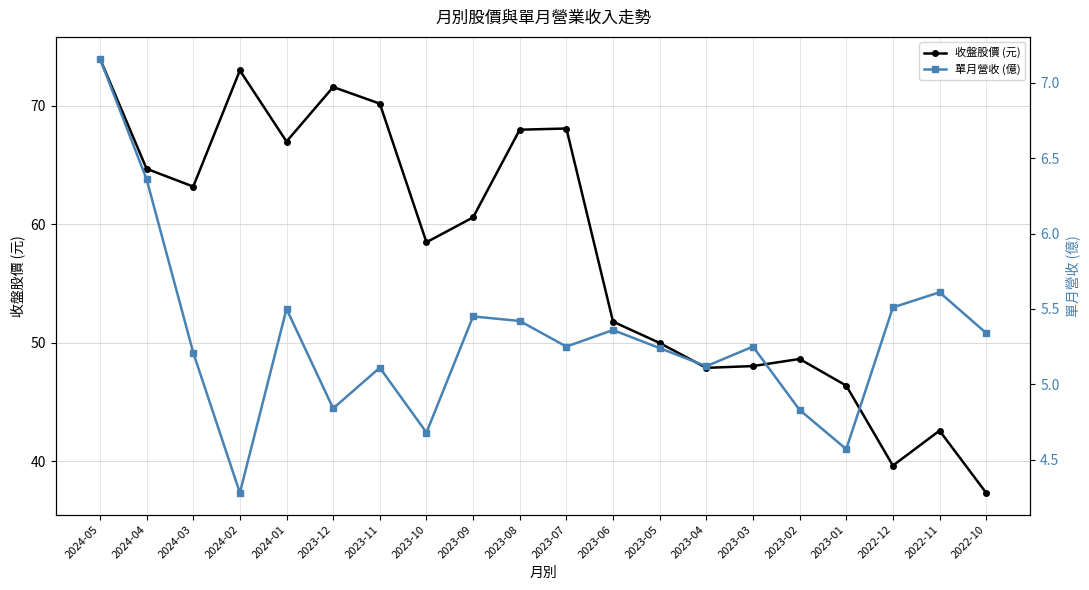

Reading right to left, transcribe all the data shown in this chart.

收盤股價 (元): 2022-10=37.4	2022-11=42.6	2022-12=39.6	2023-01=46.4	2023-02=48.6	2023-03=48.0	2023-04=47.9	2023-05=50.0	2023-06=51.8	2023-07=68.1	2023-08=68.0	2023-09=60.6	2023-10=58.5	2023-11=70.2	2023-12=71.6	2024-01=67.0	2024-02=73.0	2024-03=63.2	2024-04=64.7	2024-05=74.0
單月營收 (億): 2022-10=5.3	2022-11=5.6	2022-12=5.5	2023-01=4.6	2023-02=4.8	2023-03=5.2	2023-04=5.1	2023-05=5.2	2023-06=5.4	2023-07=5.2	2023-08=5.4	2023-09=5.5	2023-10=4.7	2023-11=5.1	2023-12=4.8	2024-01=5.5	2024-02=4.3	2024-03=5.2	2024-04=6.4	2024-05=7.2